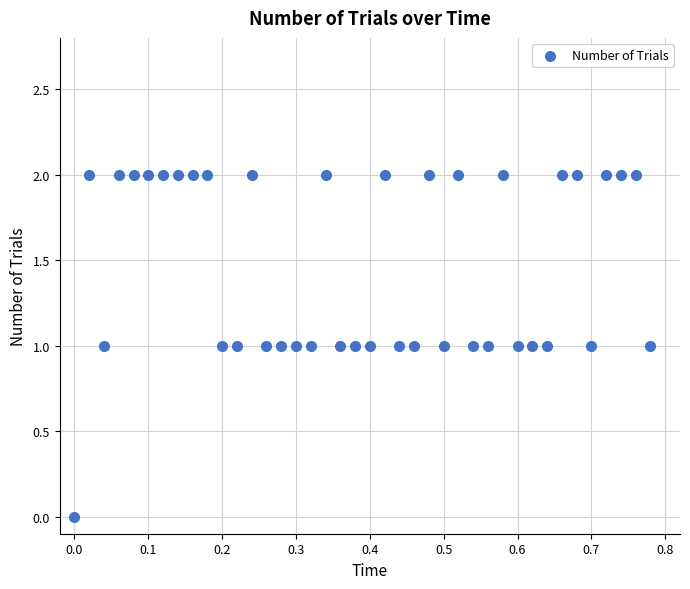

Count the number of points in this scatter plot.

40